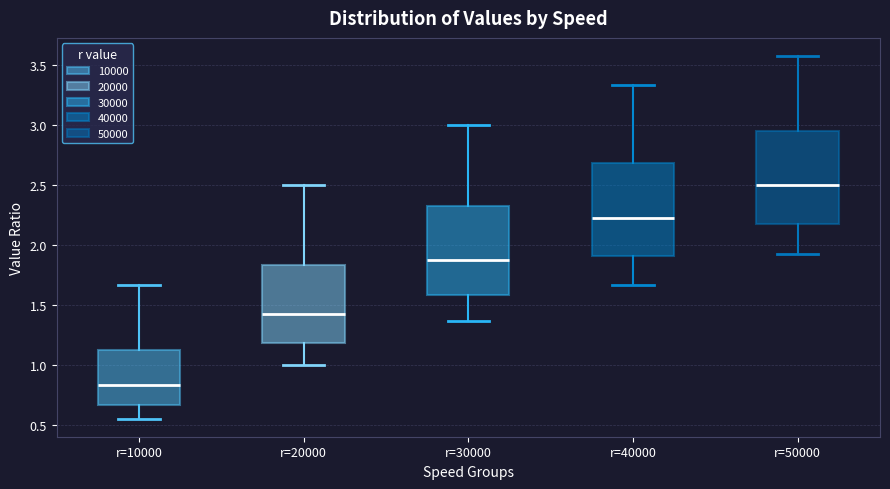

Where does the upper whisker of the box for r=30000 end on the y-axis? The values are not printed on the chart, so give them approximately, as read against the axis.

3.00